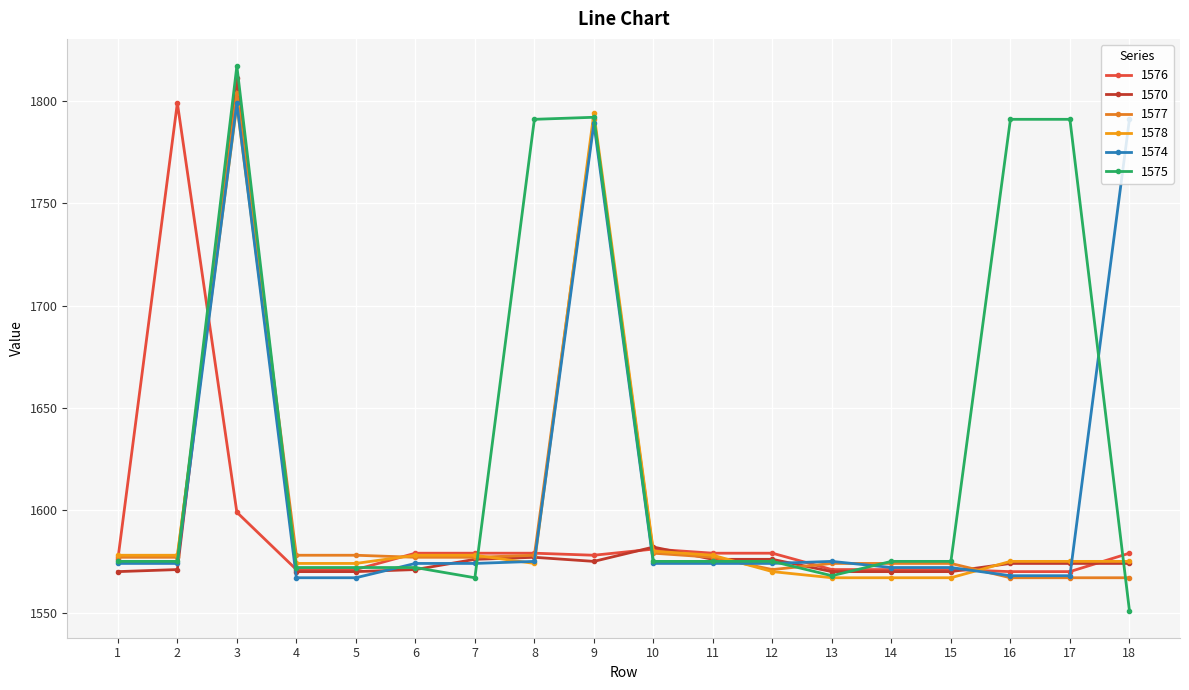

Count the number of categories in the chart.

18